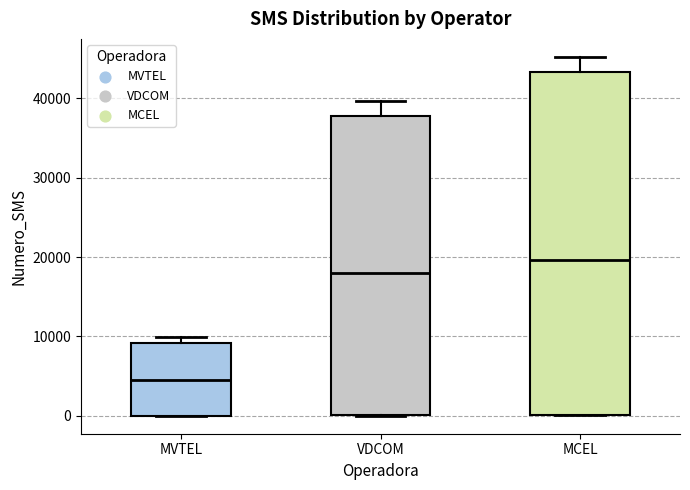

Reading left to right, read every box against the y-axis: the position of its median line, the range the box covers, and the ends of its whiskers. The values are not printed on the chart, so give them approximately, as read against the axis.

MVTEL: median 5000, box 0 to 9000, whiskers 0 to 10000
VDCOM: median 18000, box 0 to 38000, whiskers 0 to 40000
MCEL: median 20000, box 0 to 43000, whiskers 0 to 45000